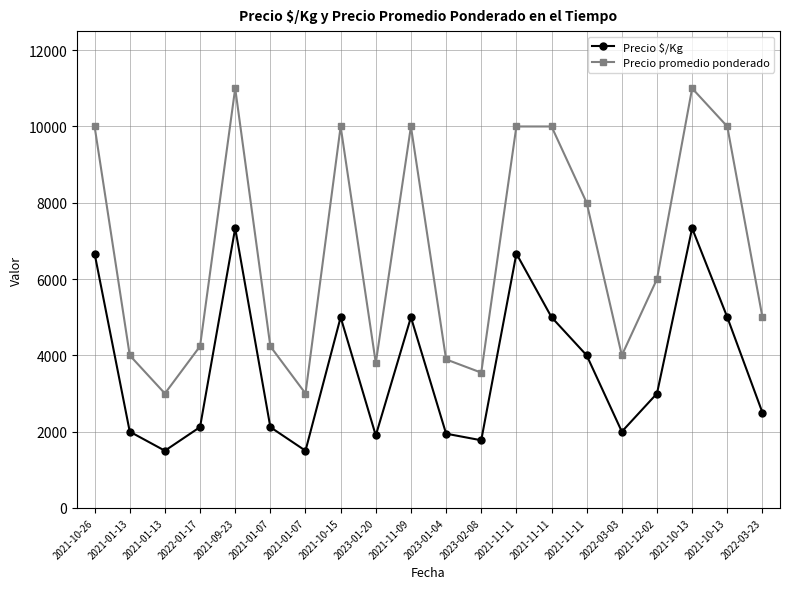

At which category is the sum across all series the highest?

2021-09-23